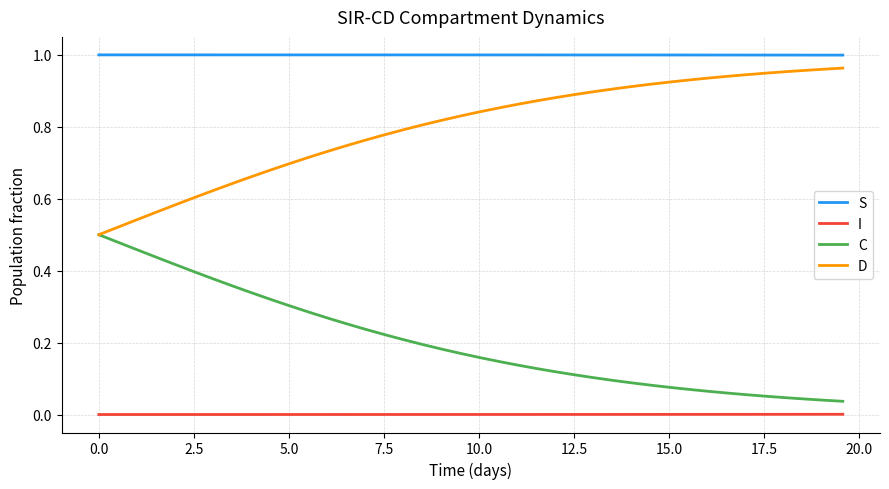

True or false: S and I cross at least once.

False